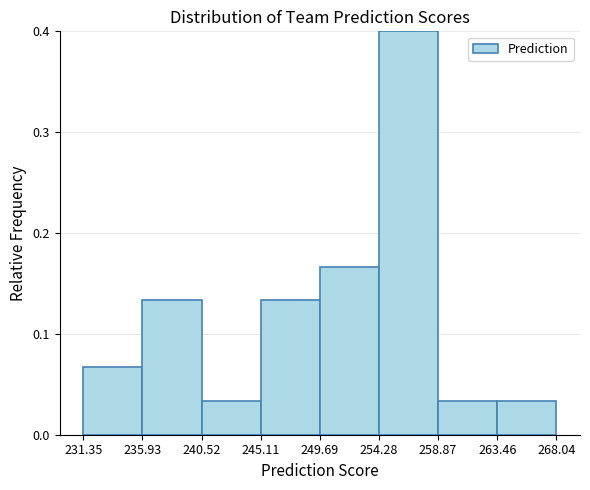

How tall is the bar that spans 245.11 to 249.69 on the x-axis? The values are not printed on the chart, so give them approximately, as read against the axis.

0.13